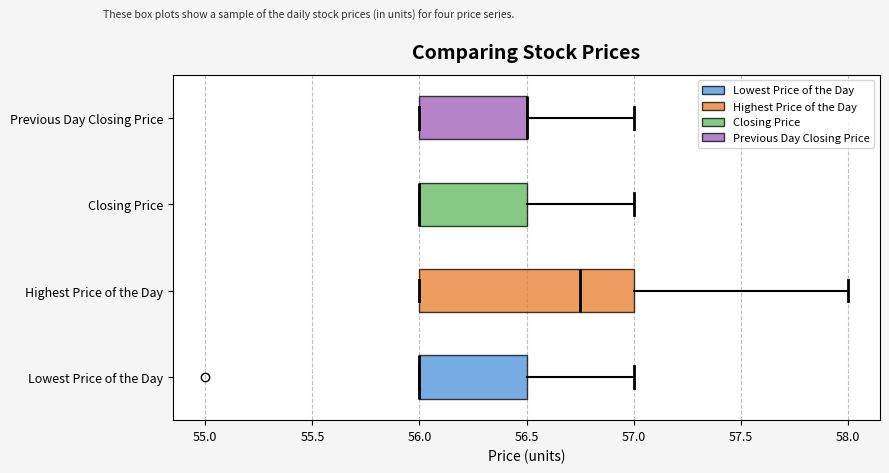

Which box is the widest, from its left edge to its right edge?

Highest Price of the Day